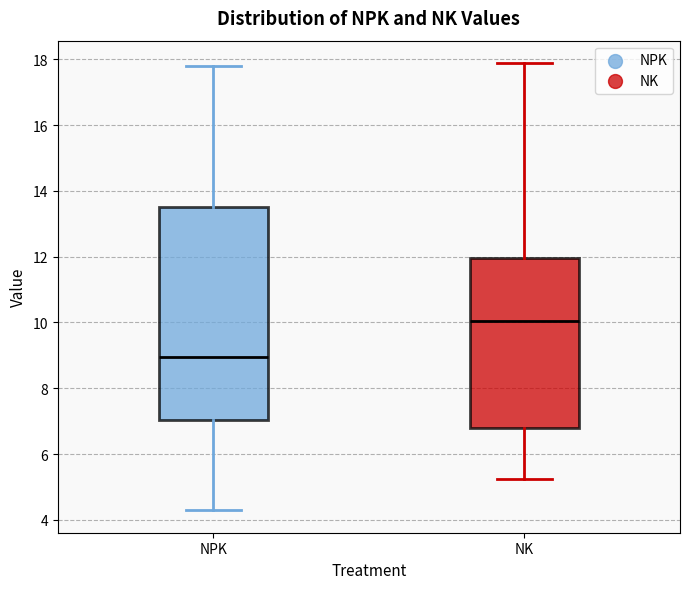

Reading left to right, read every box against the y-axis: the position of its median line, the range the box covers, and the ends of its whiskers. The values are not printed on the chart, so give them approximately, as read against the axis.

NPK: median 9.0, box 7.0 to 13.6, whiskers 4.2 to 17.8
NK: median 10.0, box 6.8 to 12.0, whiskers 5.2 to 17.8